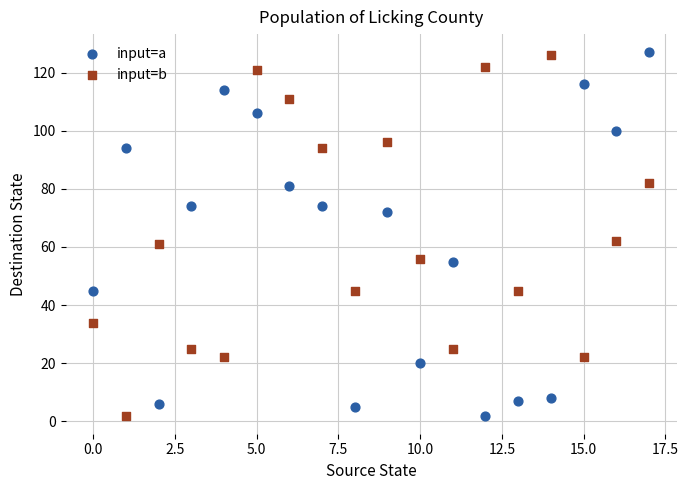

Across all data points, what is the range of Y values (max minus min)?

125